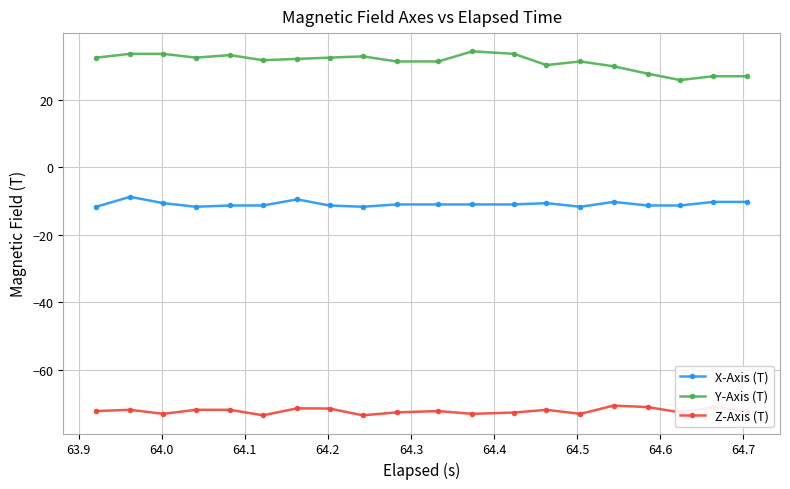

What is the difference between the maximum and second lowest values in the Y-Axis (T) series?

7.4